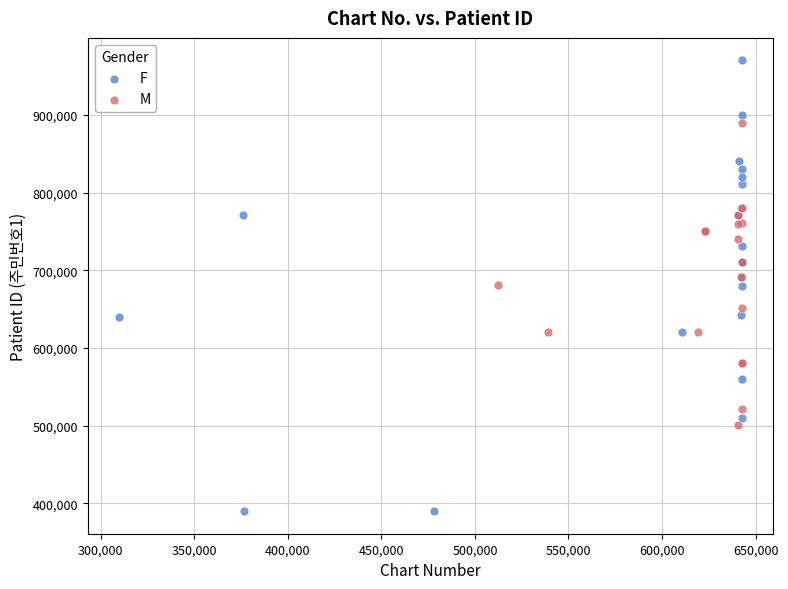

What are all the series names shown in the legend?

F, M